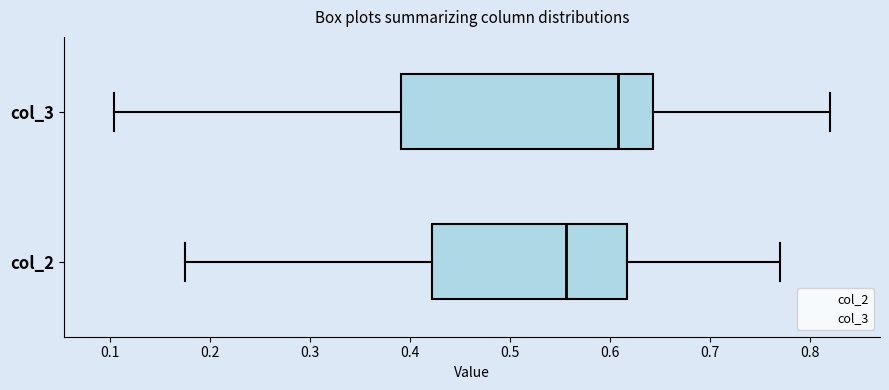

Reading bottom to top, transcribe this box plot: for each box, give where its median line is, the range the box spans, and where its two whiskers end, as read against the x-axis. The values are not printed on the chart, so give them approximately, as read against the axis.

col_2: median 0.56, box 0.42 to 0.62, whiskers 0.18 to 0.77
col_3: median 0.61, box 0.39 to 0.64, whiskers 0.10 to 0.82